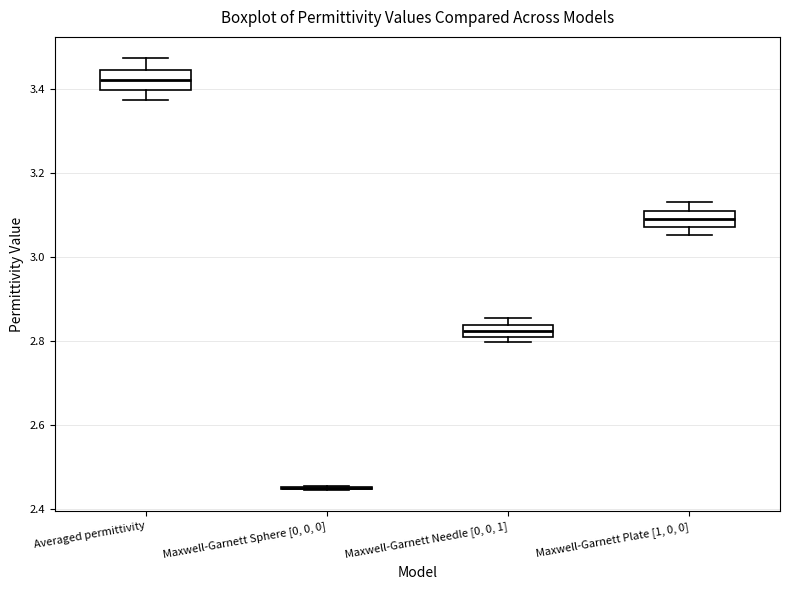

Where is the lower edge of the box for Maxwell-Garnett Plate [1, 0, 0] on the y-axis? The values are not printed on the chart, so give them approximately, as read against the axis.

3.08